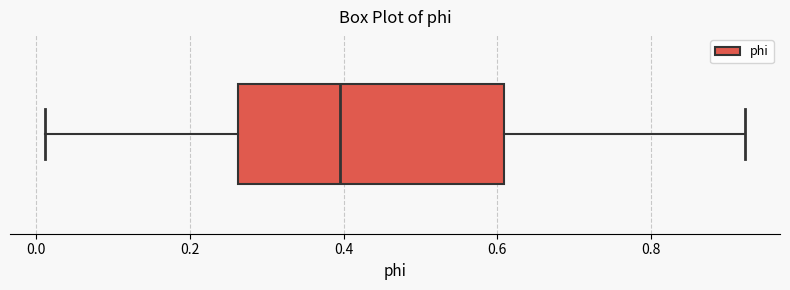

Where is the left edge of the box on the x-axis? The values are not printed on the chart, so give them approximately, as read against the axis.

0.26